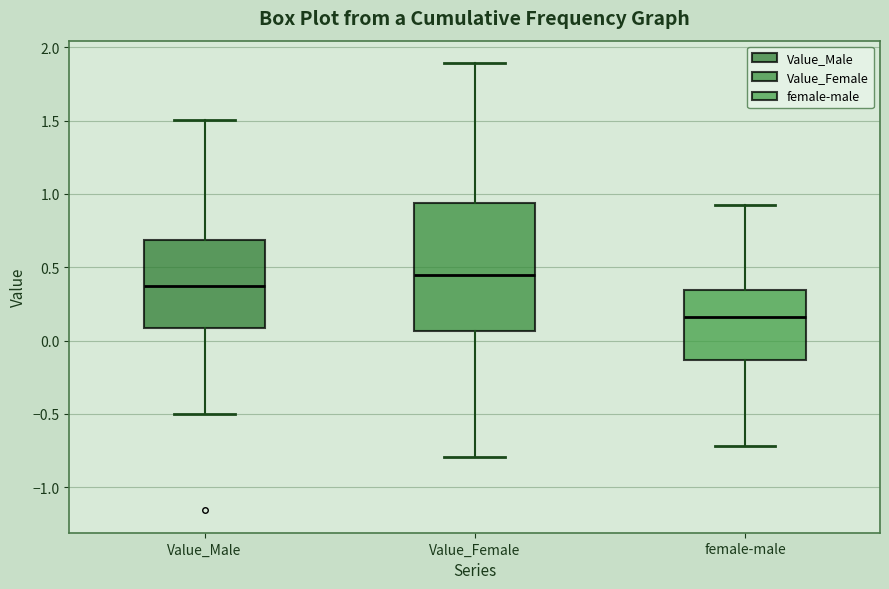

Reading left to right, transcribe this box plot: for each box, give where its median line is, the range the box spans, and where its two whiskers end, as read against the y-axis. The values are not printed on the chart, so give them approximately, as read against the axis.

Value_Male: median 0.35, box 0.10 to 0.70, whiskers -0.50 to 1.50
Value_Female: median 0.45, box 0.05 to 0.95, whiskers -0.80 to 1.90
female-male: median 0.15, box -0.15 to 0.35, whiskers -0.70 to 0.90